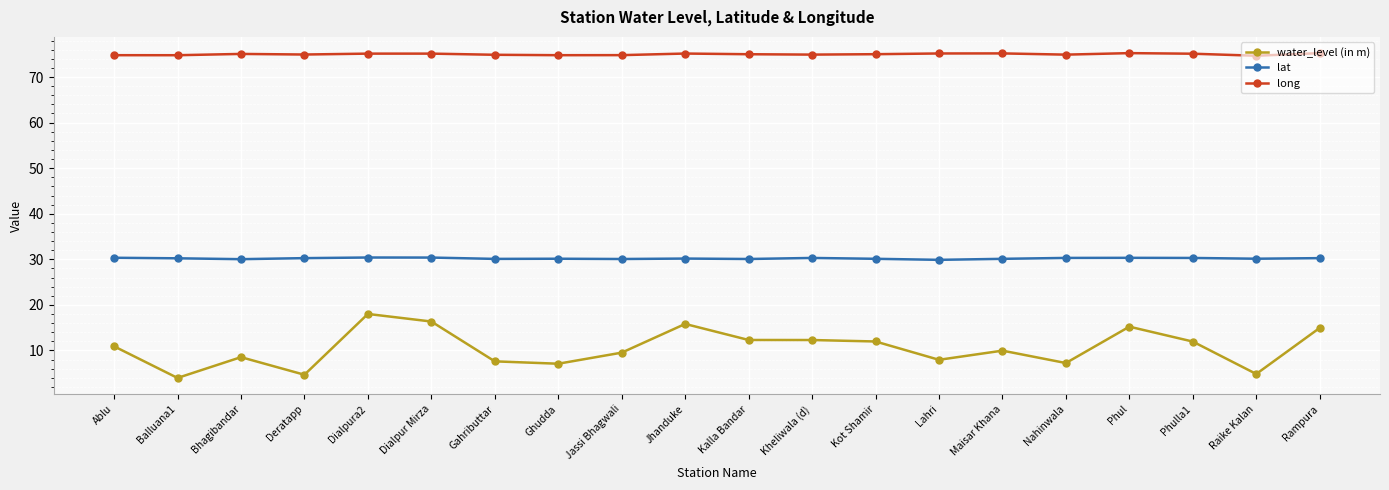

Count the number of categories in the chart.

20